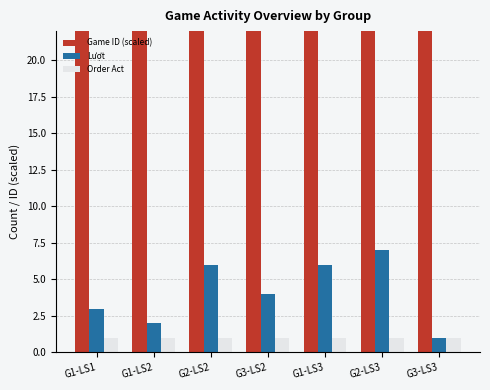

Read the Order Act value at G2-LS2.

1.0